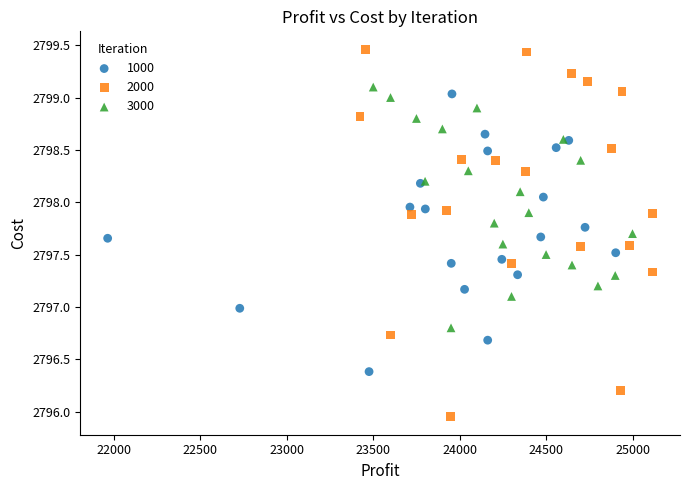

Which series contains the lowest Y value?

2000